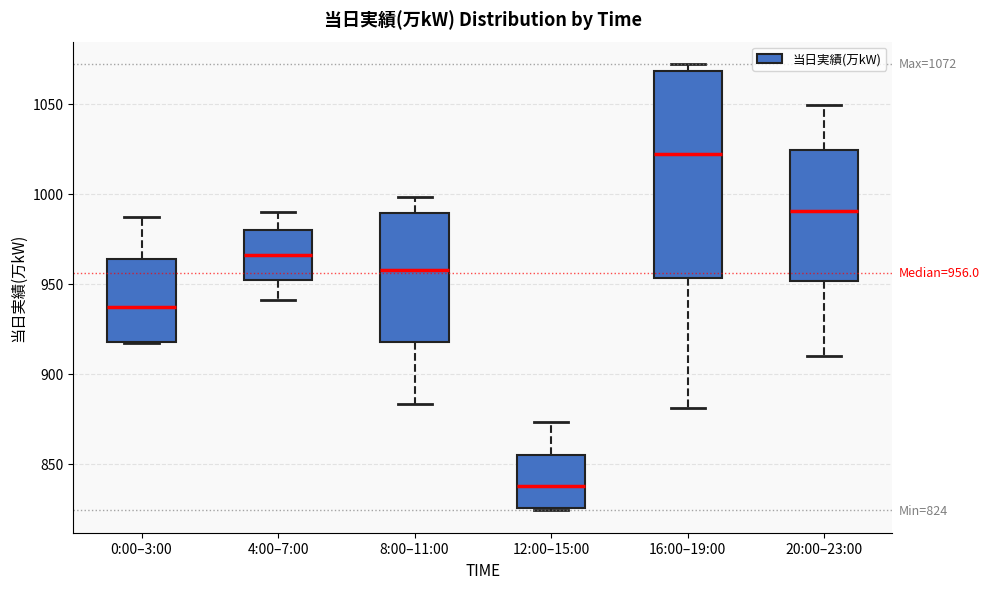

Which box is the tallest, from its lower edge to its upper edge?

16:00–19:00